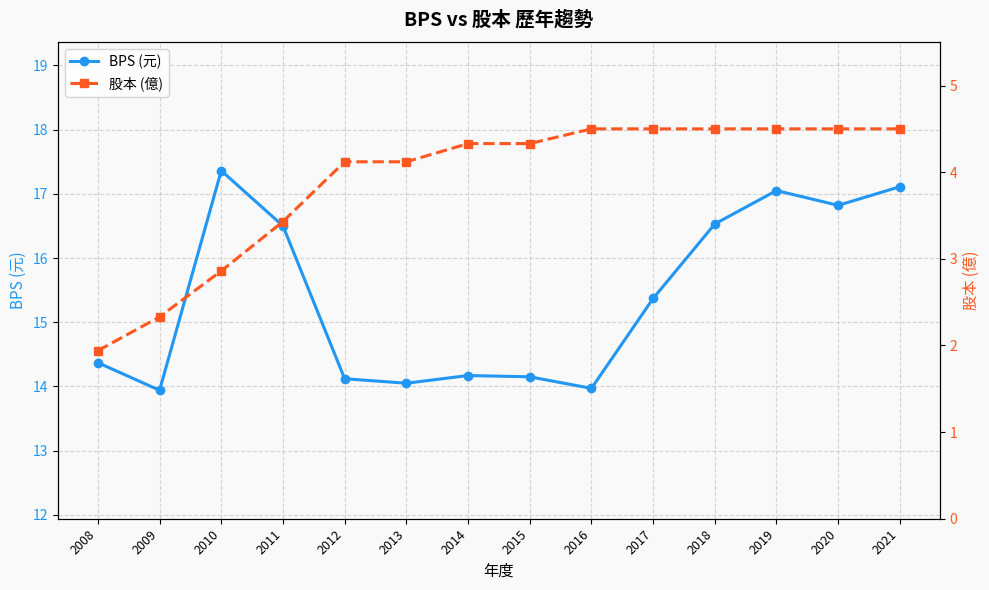

At which category is the sum across all series the highest?

2021